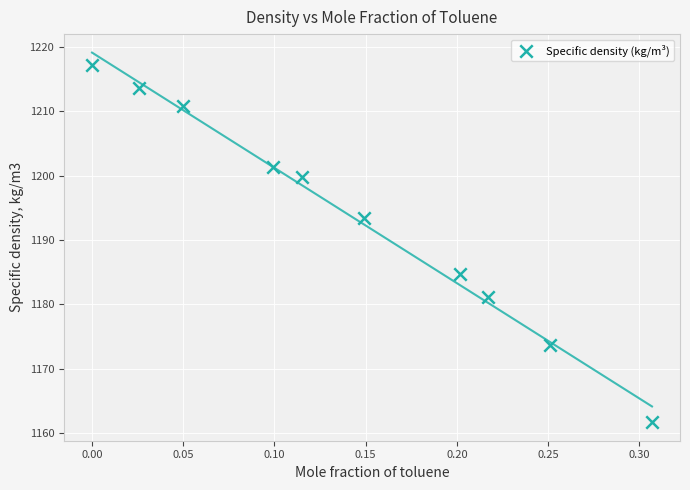

What is the average Y value?

1193.8